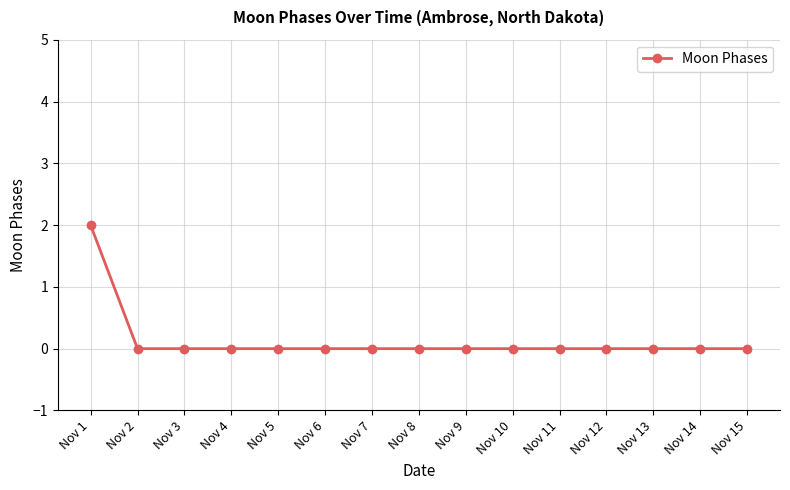

Count the number of data series in this chart.

1